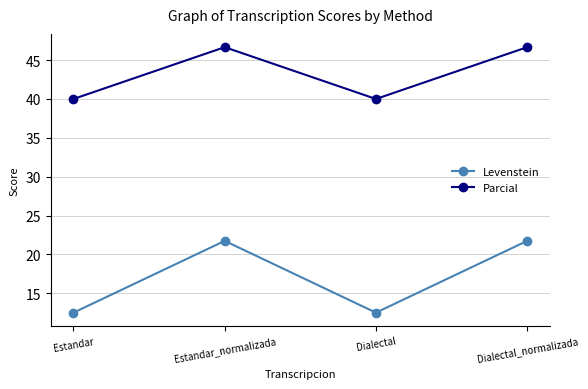

Rank the series by their maximum value, from highest to lowest.

Parcial, Levenstein